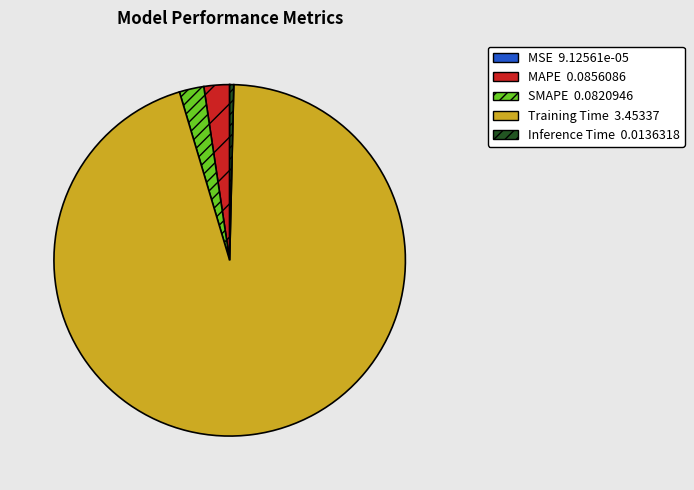

What is the largest slice in the pie chart?

Training Time